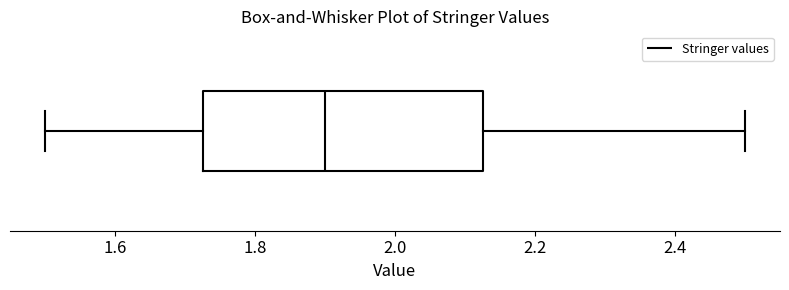

Transcribe this box plot: give where the median line is, the range the box spans, and where the two whiskers end, as read against the x-axis. The values are not printed on the chart, so give them approximately, as read against the axis.

median 1.90, box 1.72 to 2.12, whiskers 1.50 to 2.50